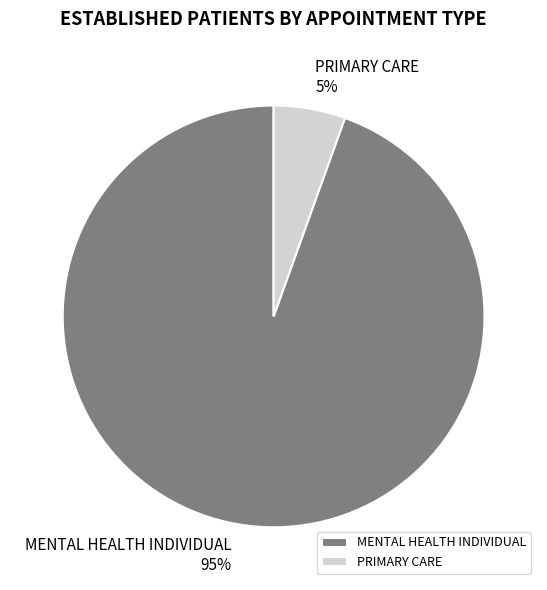

The MENTAL HEALTH INDIVIDUAL slice represents 95% of the pie. True or false?

True